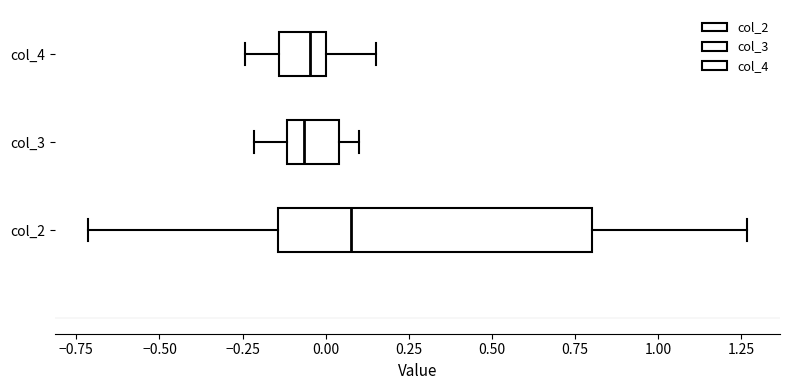

Which box is the widest, from its left edge to its right edge?

col_2